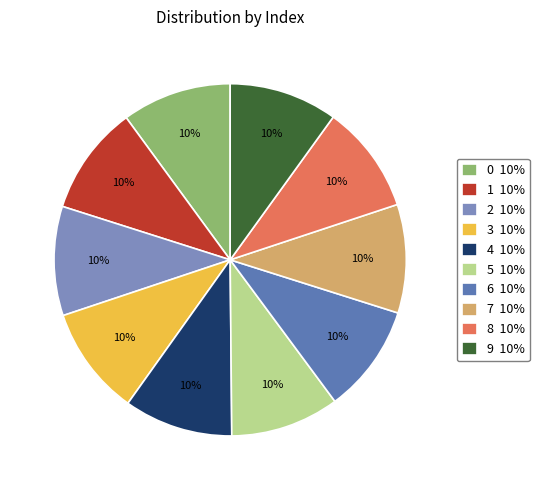

True or false: 4 accounts for 10% of the total.

True